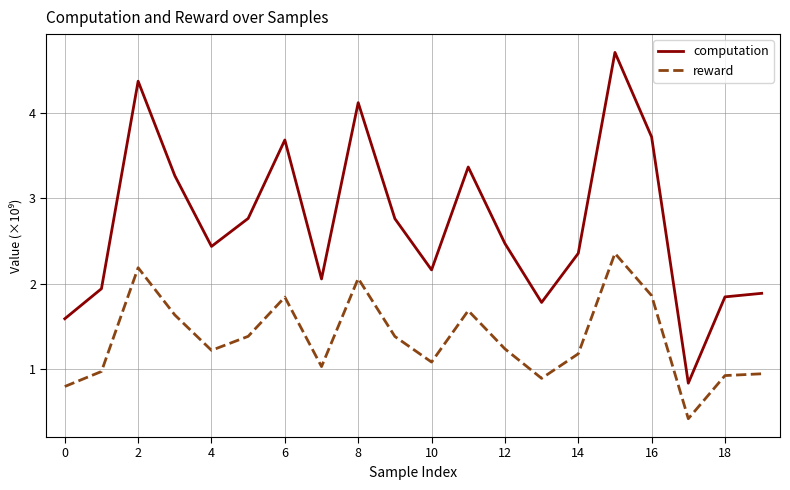

What is the smallest value displayed?

0.4